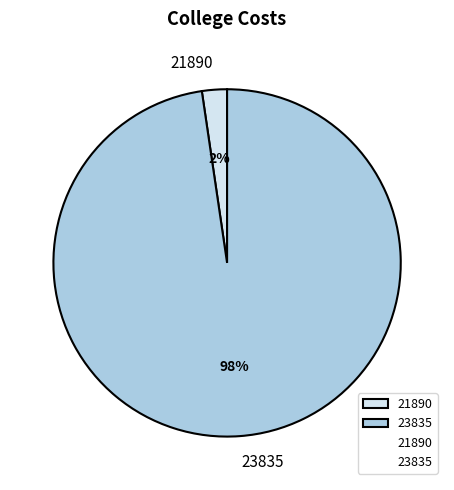

Count the number of slices in the pie.

2